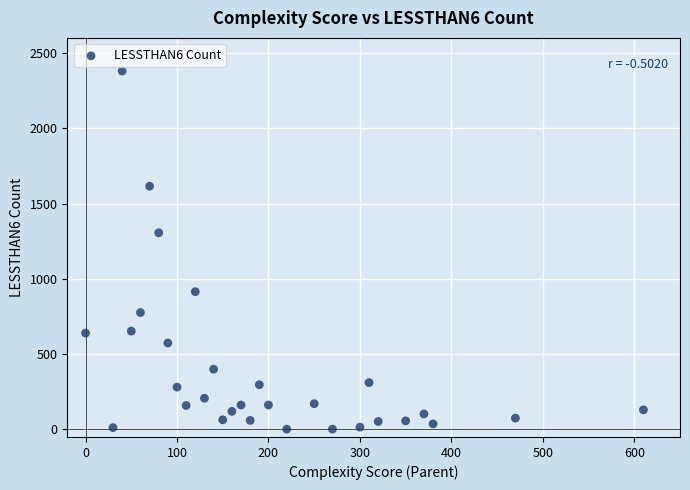

What is the range of X values (max minus min)?

610